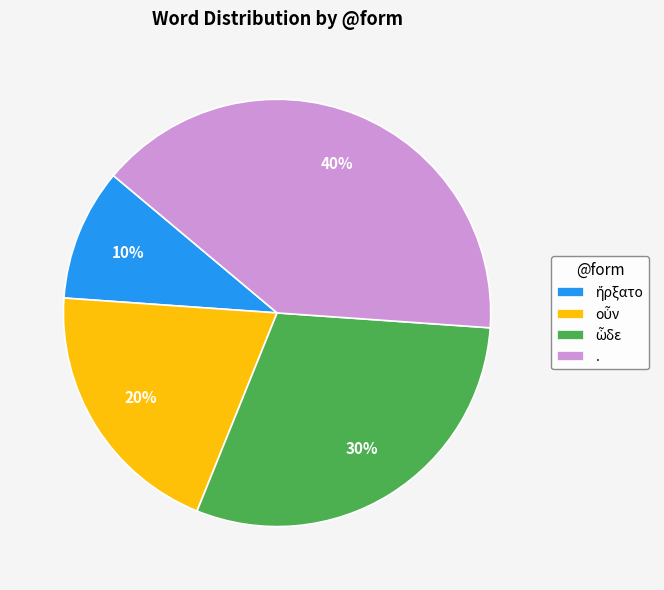

Is there any slice that represents more than half of the pie?

No